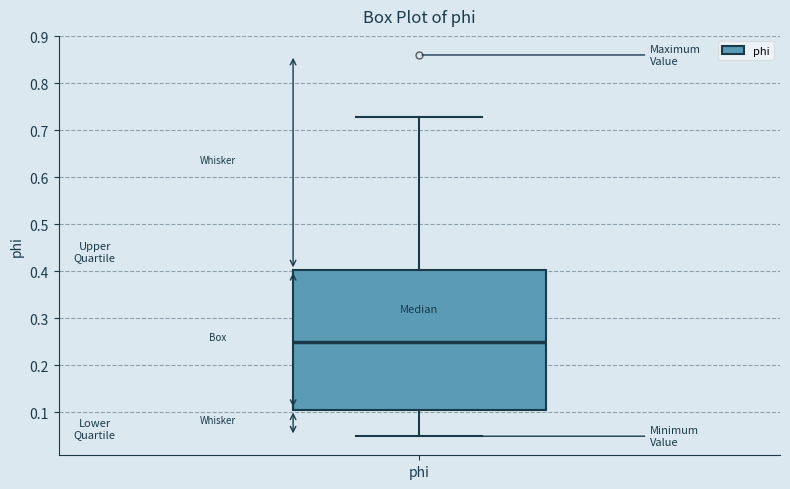

Read this box plot against the y-axis: the position of the median line, the range covered by the box, and the ends of both whiskers. The values are not printed on the chart, so give them approximately, as read against the axis.

median 0.25, box 0.11 to 0.40, whiskers 0.05 to 0.73